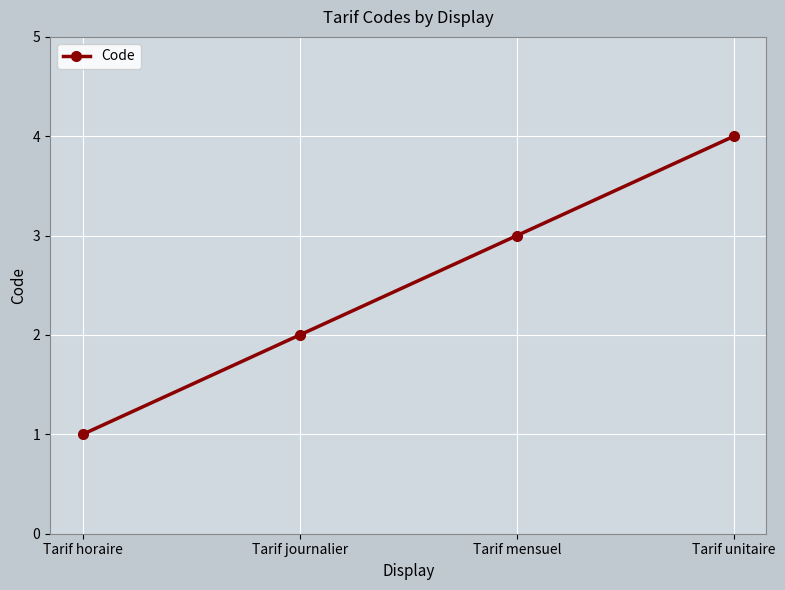

Reading left to right, list all the values displayed in this chart.

1	2	3	4